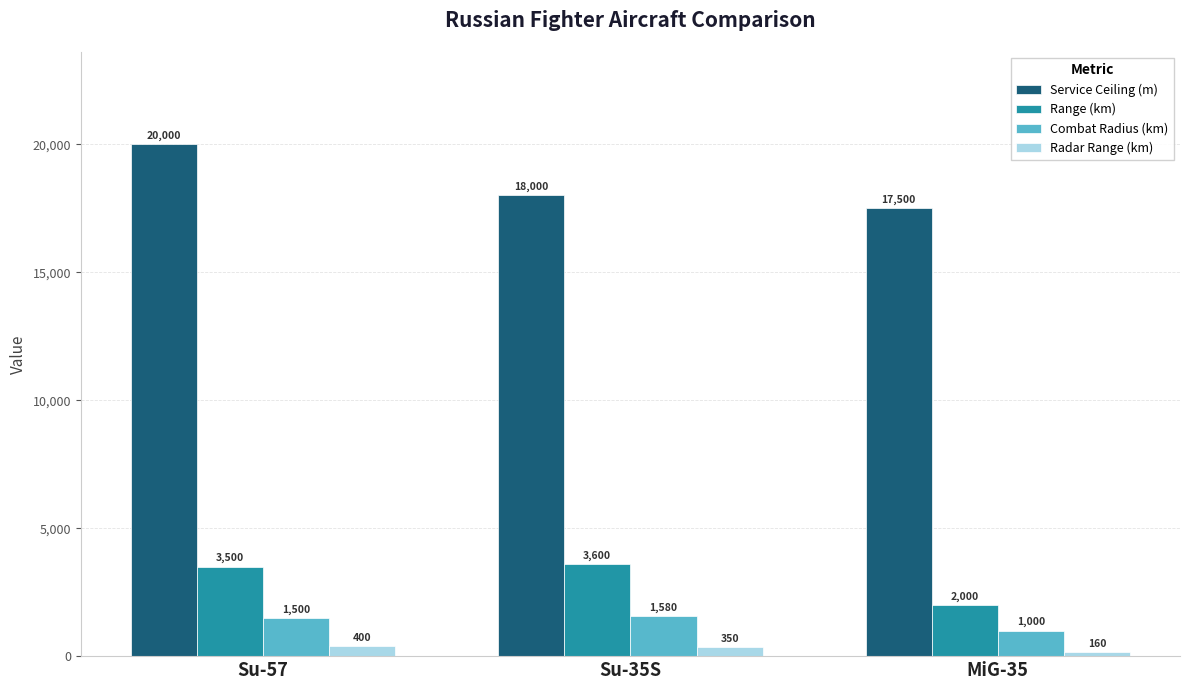

Reading left to right, list all the values displayed in this chart.

Service Ceiling (m): 20000	18000	17500
Range (km): 3500	3600	2000
Combat Radius (km): 1500	1580	1000
Radar Range (km): 400	350	160